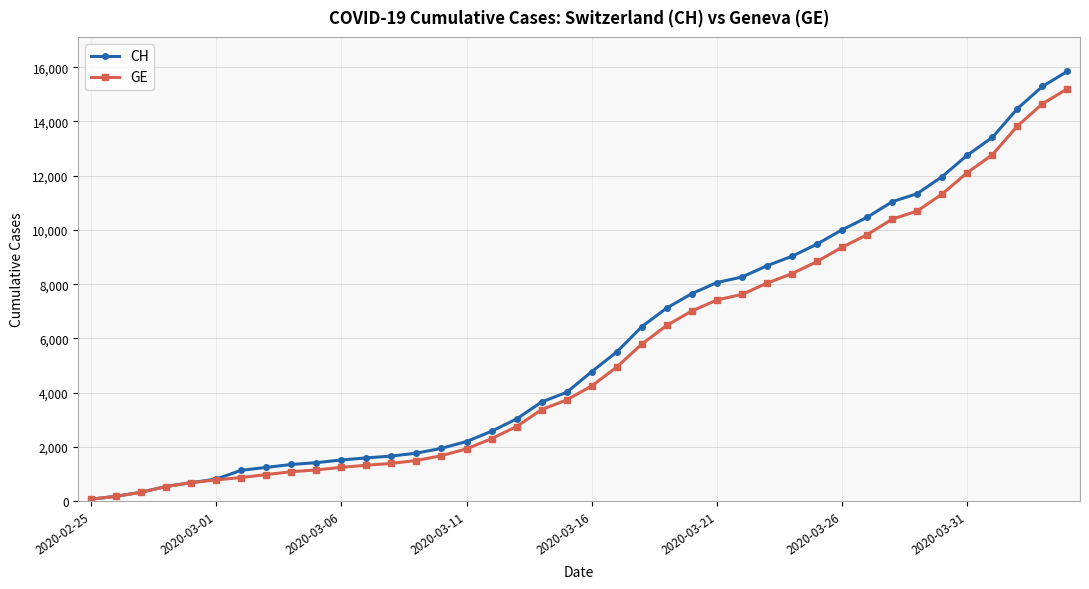

How many series are shown in this chart?

2